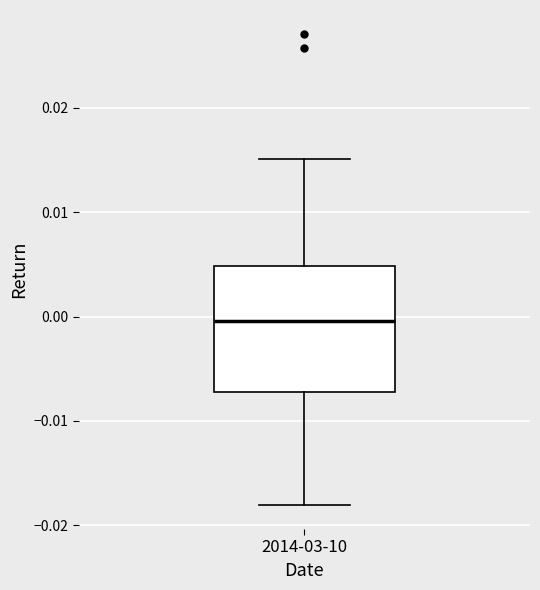

Transcribe this box plot: give where the median line is, the range the box spans, and where the two whiskers end, as read against the y-axis. The values are not printed on the chart, so give them approximately, as read against the axis.

median 0.000, box -0.007 to 0.005, whiskers -0.018 to 0.015